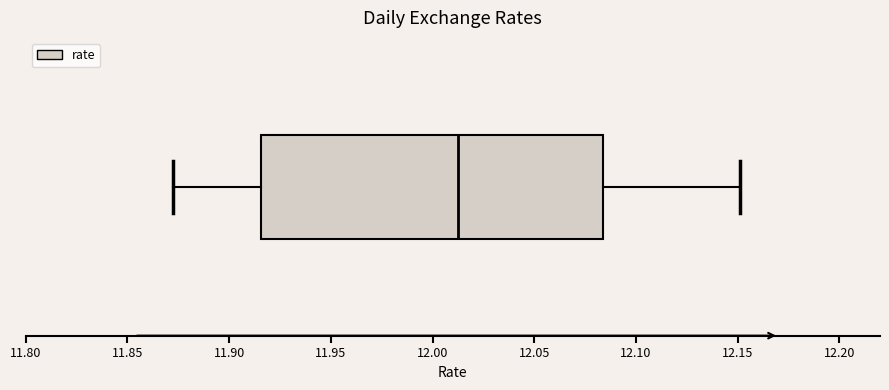

Transcribe this box plot: give where the median line is, the range the box spans, and where the two whiskers end, as read against the x-axis. The values are not printed on the chart, so give them approximately, as read against the axis.

median 12.010, box 11.915 to 12.085, whiskers 11.870 to 12.150